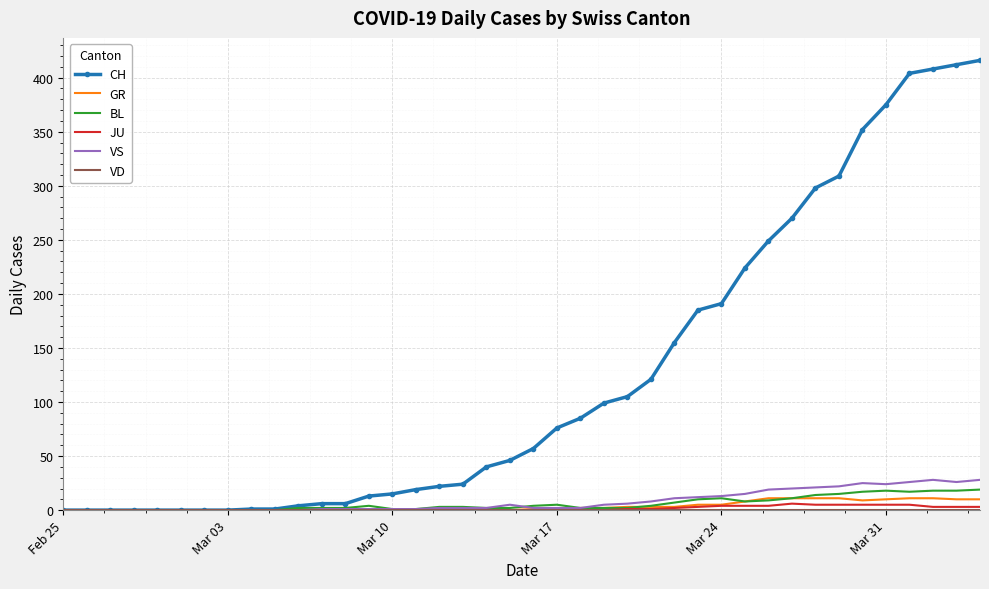

Which series has the largest range (max minus min)?

CH